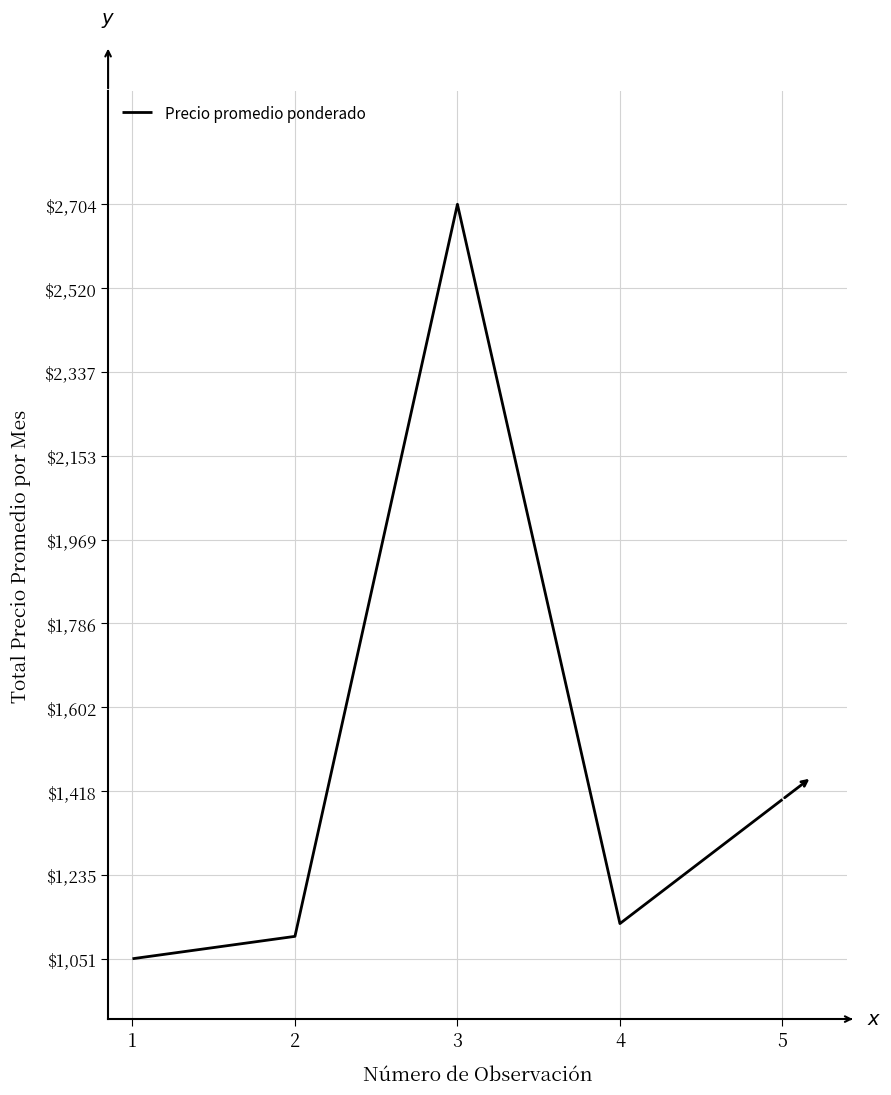

Is it true that the value at 4 is 1755?

False